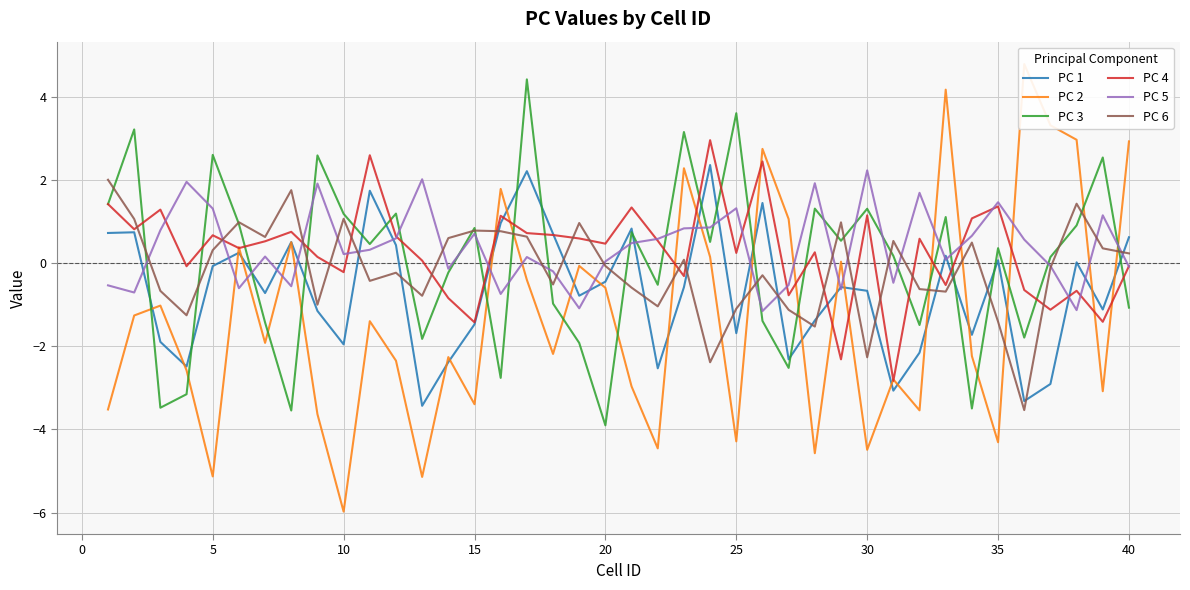

What is the maximum value shown in the chart?

4.8